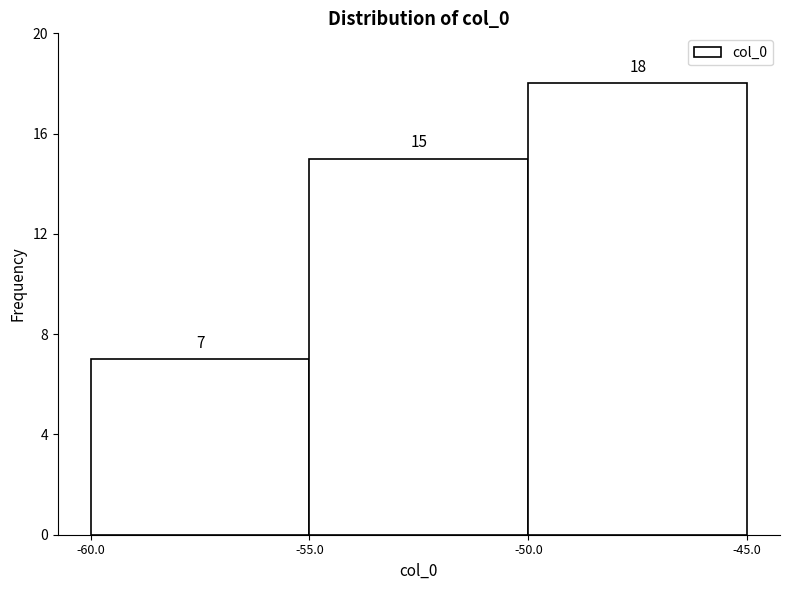

What is the height of the bar covering -50.0 to -45.0 on the x-axis?

18